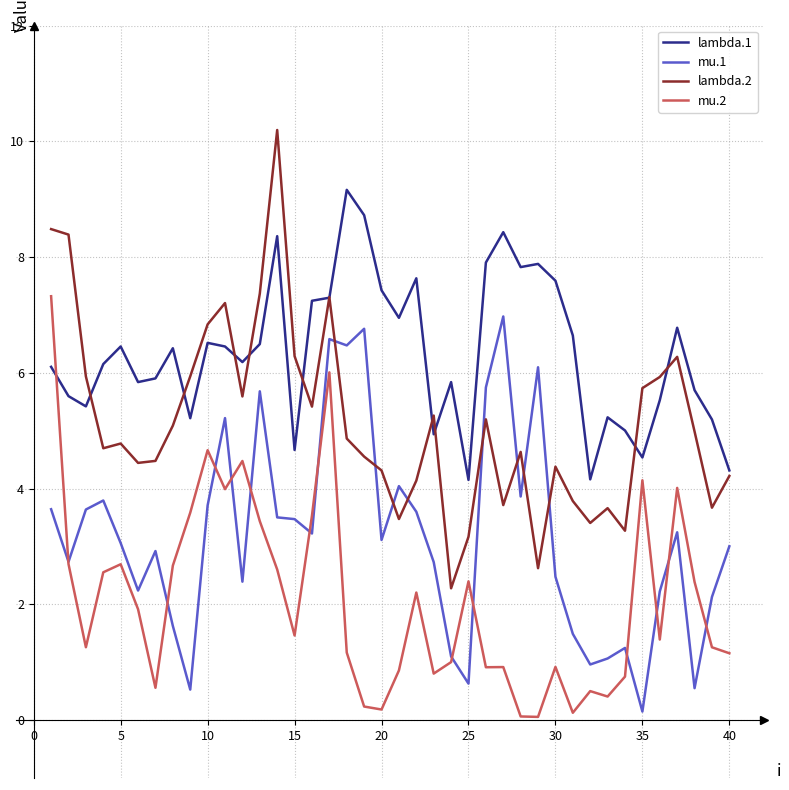

Which series has the largest total across all categories?

lambda.1